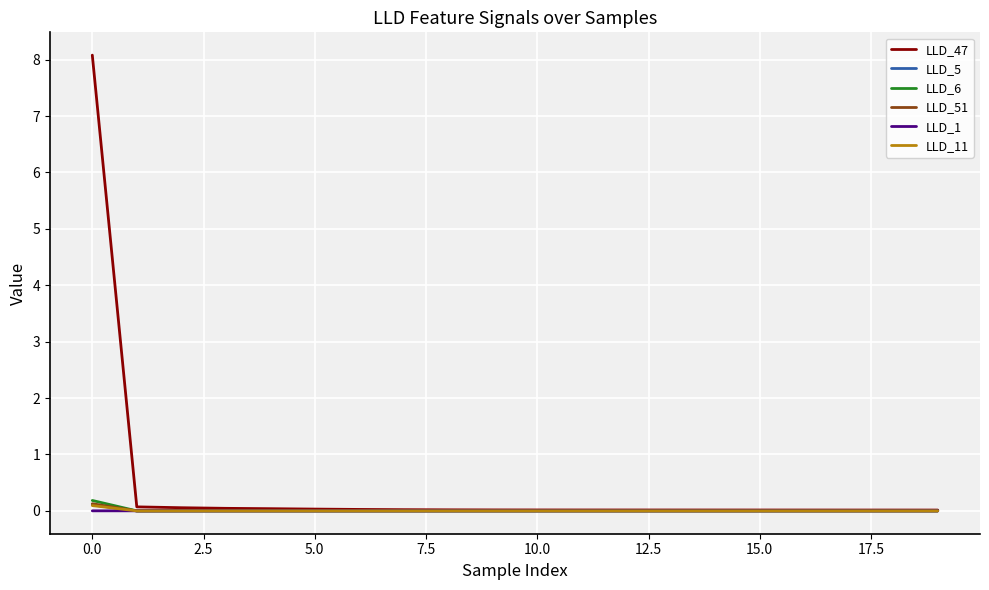

Which series has the largest total across all categories?

LLD_47